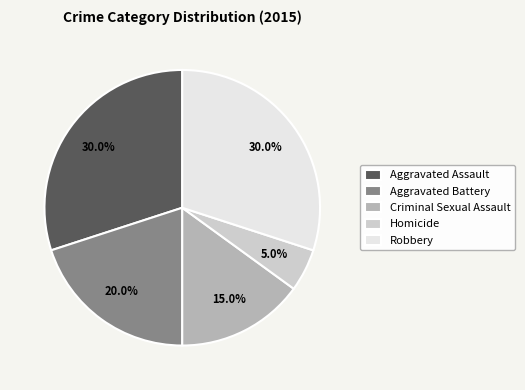

Is there any slice that represents more than half of the pie?

No